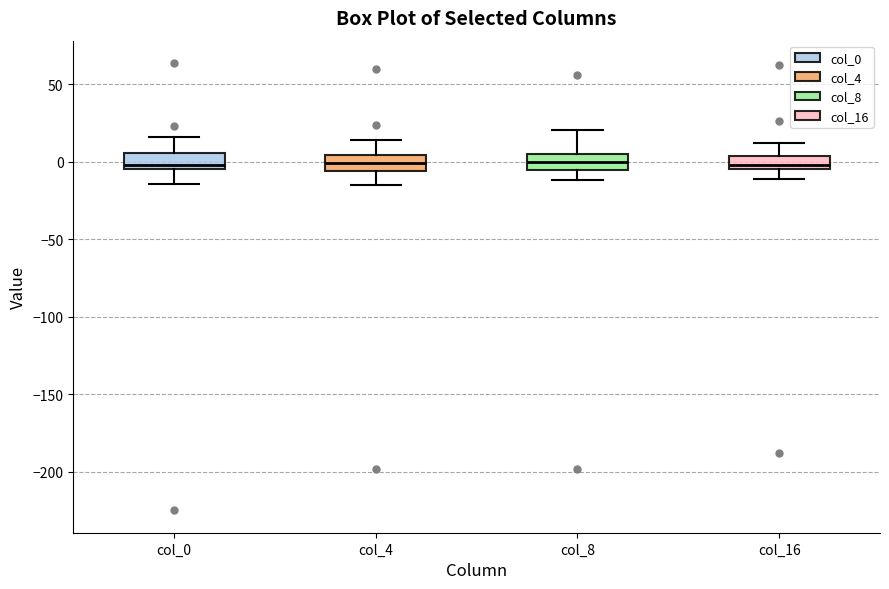

Where is the lower edge of the box for col_16 on the y-axis? The values are not printed on the chart, so give them approximately, as read against the axis.

-5